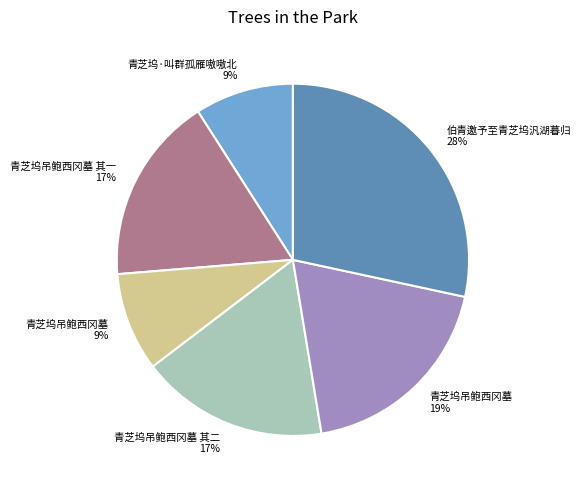

To the nearest percent, what is the average slice percentage?

17%